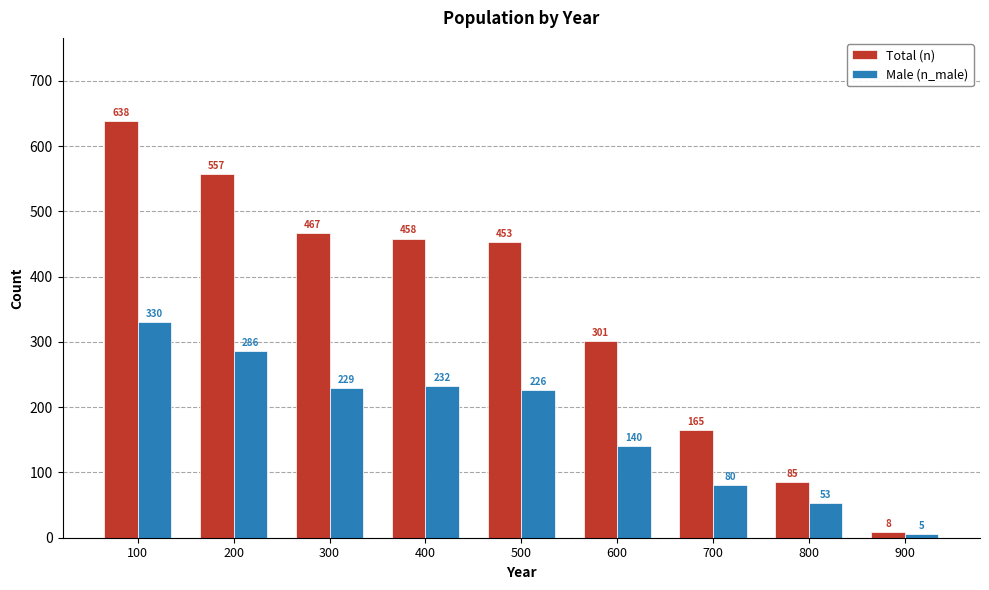

The value of Total (n) at 700 is 263. True or false?

False